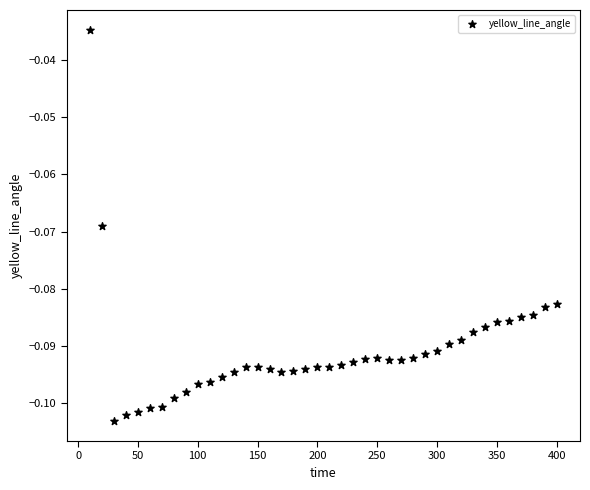

What is the range of X values (max minus min)?

390.0